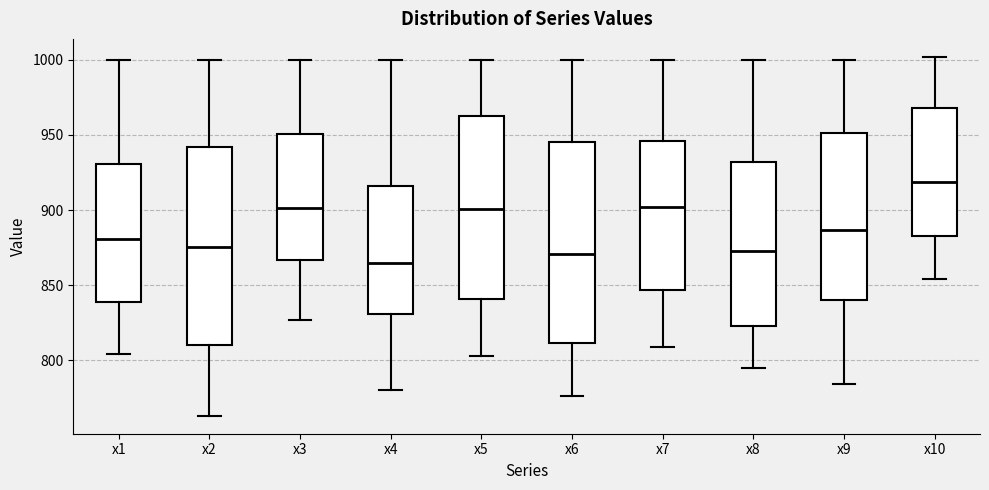

Reading left to right, read every box against the y-axis: the position of its median line, the range the box covers, and the ends of its whiskers. The values are not printed on the chart, so give them approximately, as read against the axis.

x1: median 880, box 840 to 930, whiskers 805 to 1000
x2: median 875, box 810 to 940, whiskers 765 to 1000
x3: median 900, box 865 to 950, whiskers 825 to 1000
x4: median 865, box 830 to 915, whiskers 780 to 1000
x5: median 900, box 840 to 965, whiskers 805 to 1000
x6: median 870, box 810 to 945, whiskers 775 to 1000
x7: median 900, box 845 to 945, whiskers 810 to 1000
x8: median 875, box 825 to 930, whiskers 795 to 1000
x9: median 885, box 840 to 950, whiskers 785 to 1000
x10: median 920, box 885 to 970, whiskers 855 to 1000